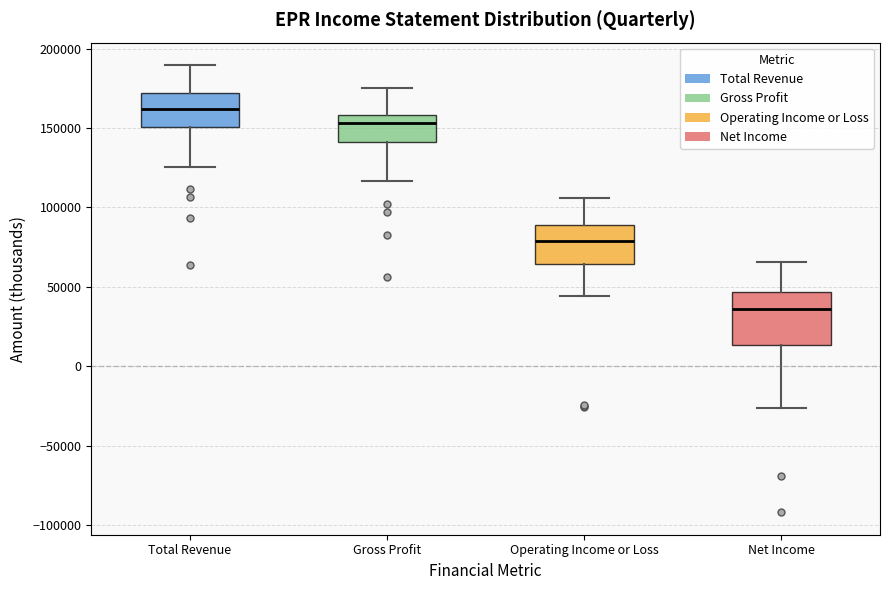

Reading left to right, transcribe this box plot: for each box, give where its median line is, the range the box spans, and where its two whiskers end, as read against the y-axis. The values are not printed on the chart, so give them approximately, as read against the axis.

Total Revenue: median 160000, box 150000 to 170000, whiskers 125000 to 190000
Gross Profit: median 155000, box 140000 to 160000, whiskers 115000 to 175000
Operating Income or Loss: median 80000, box 65000 to 90000, whiskers 45000 to 105000
Net Income: median 35000, box 15000 to 45000, whiskers -25000 to 65000